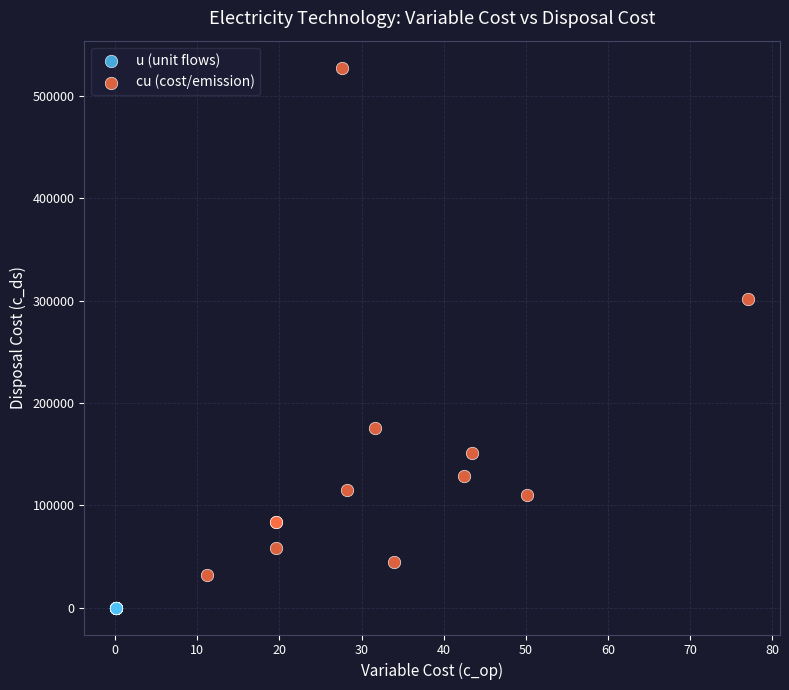

What are all the series names shown in the legend?

u (unit flows), cu (cost/emission)